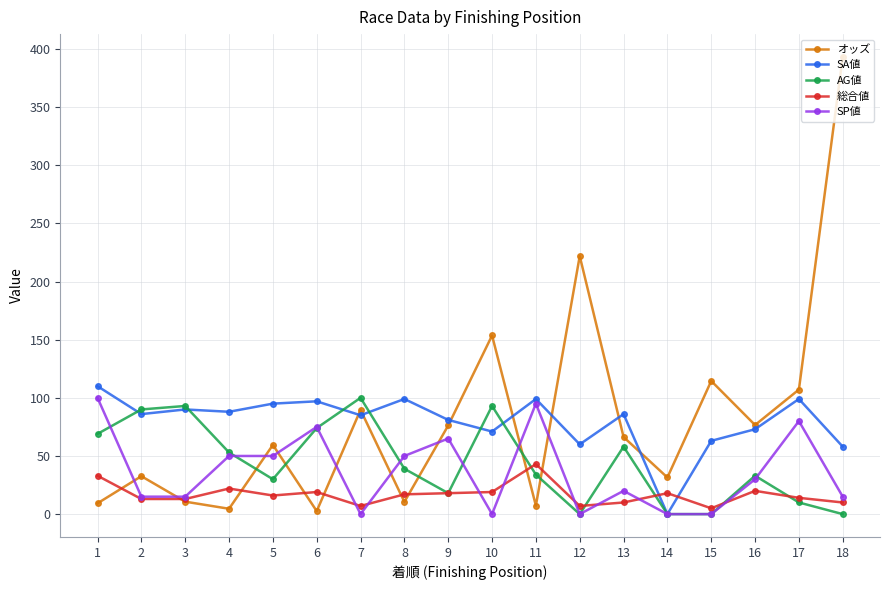

What is the difference between the maximum and minimum values in the 総合値 series?

38.0